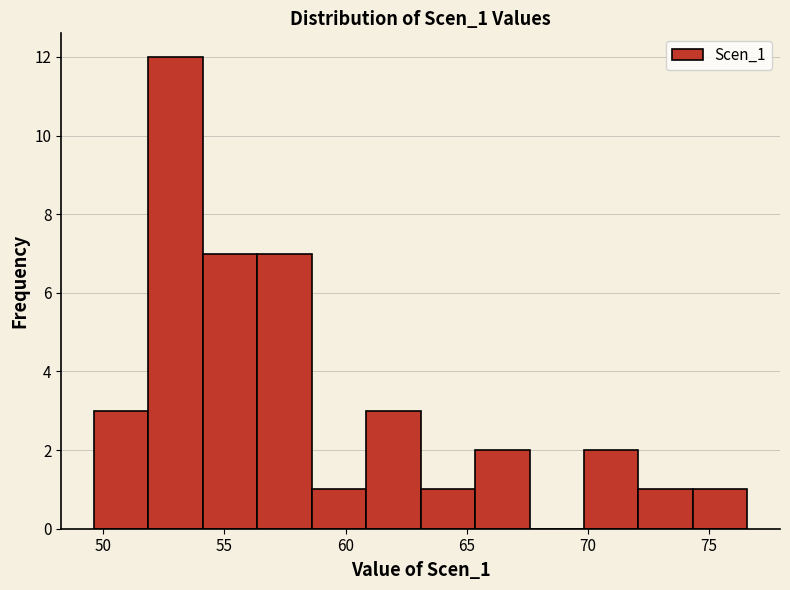

Reading left to right, transcribe this chart: for each bar, give the range it covers on the x-axis and its height. Neither the bar edges nor the heights are printed on the chart, so give them approximately, as read against the axes.

49.5 to 52.0: 3
52.0 to 54.0: 12
54.0 to 56.5: 7
56.5 to 58.5: 7
58.5 to 61.0: 1
61.0 to 63.0: 3
63.0 to 65.5: 1
65.5 to 67.5: 2
67.5 to 70.0: 0
70.0 to 72.0: 2
72.0 to 74.5: 1
74.5 to 76.5: 1